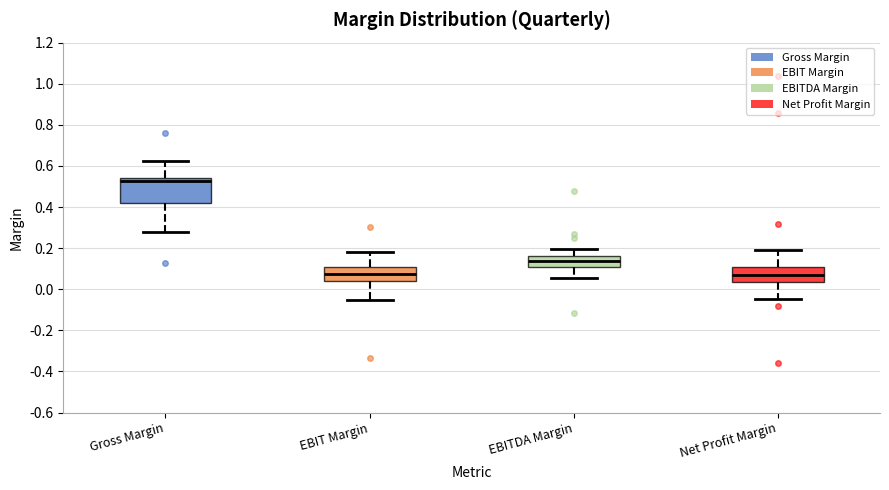

Reading left to right, transcribe this box plot: for each box, give where its median line is, the range the box spans, and where its two whiskers end, as read against the y-axis. The values are not printed on the chart, so give them approximately, as read against the axis.

Gross Margin: median 0.52, box 0.42 to 0.54, whiskers 0.28 to 0.62
EBIT Margin: median 0.08, box 0.04 to 0.10, whiskers -0.06 to 0.18
EBITDA Margin: median 0.14, box 0.12 to 0.16, whiskers 0.06 to 0.20
Net Profit Margin: median 0.06, box 0.04 to 0.10, whiskers -0.04 to 0.20